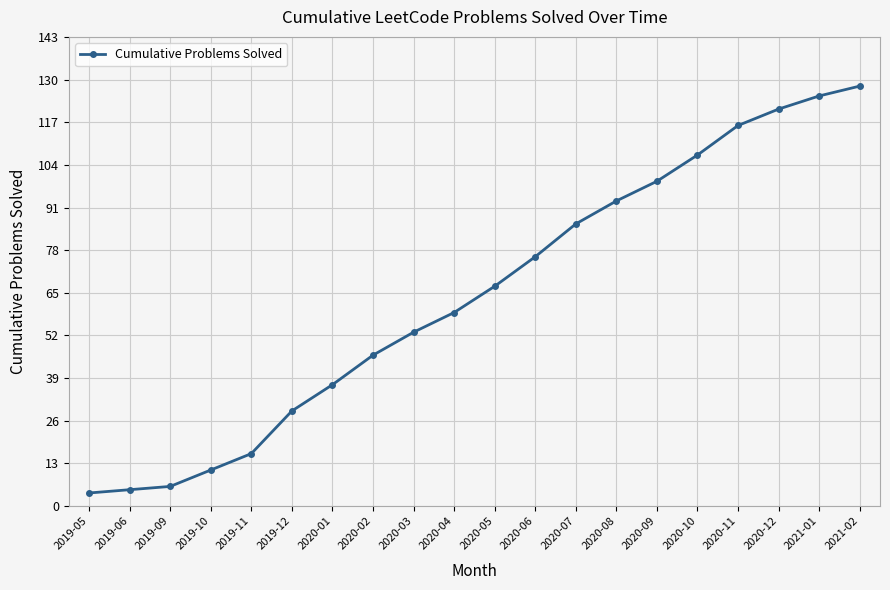

Approximately how many times larger is the value at 2020-07 compared to 2020-09?

0.9